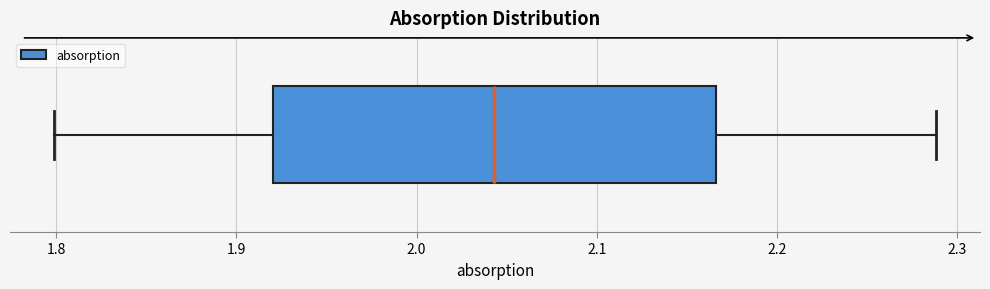

Read this box plot against the x-axis: the position of the median line, the range covered by the box, and the ends of both whiskers. The values are not printed on the chart, so give them approximately, as read against the axis.

median 2.04, box 1.92 to 2.17, whiskers 1.80 to 2.29